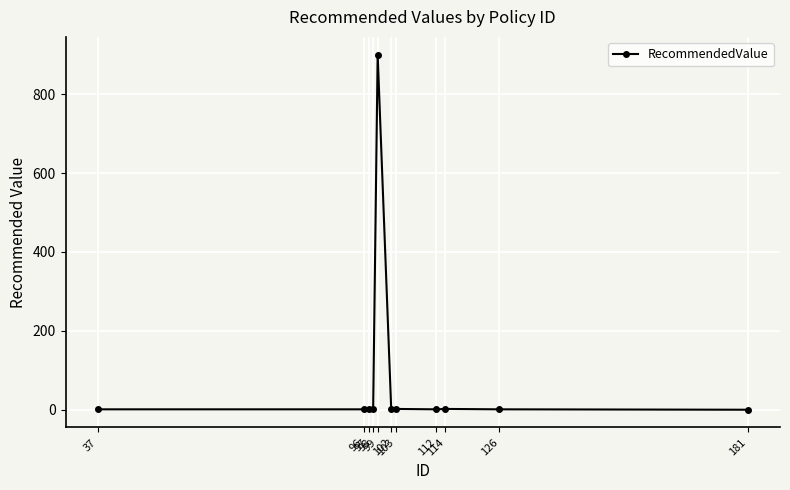

What is the average value?

83